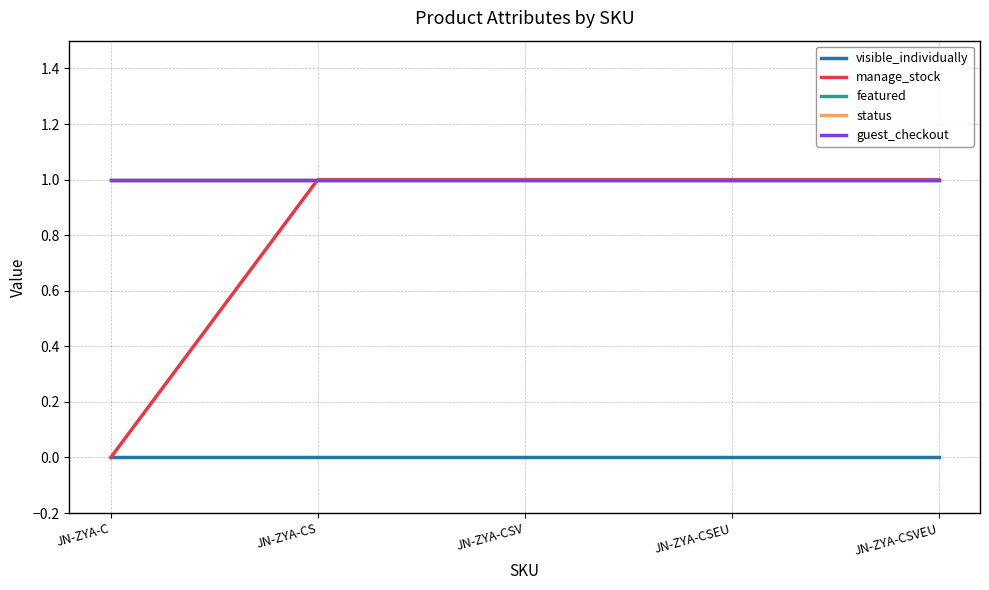

Does the chart display data point markers on the line(s)?

No